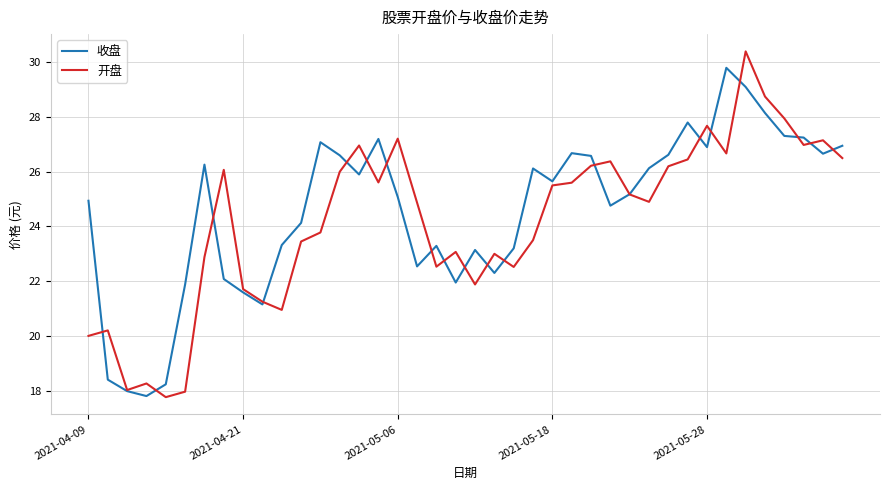

List the series in order of their peak value, lowest first.

收盘, 开盘